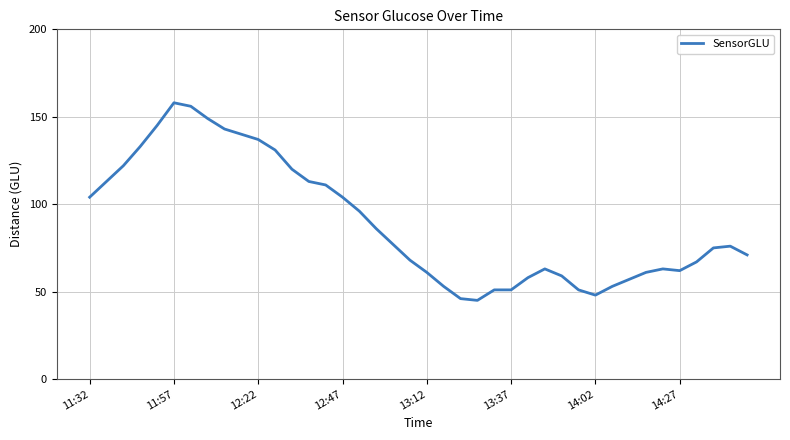

What is the difference between the maximum and minimum values?

113